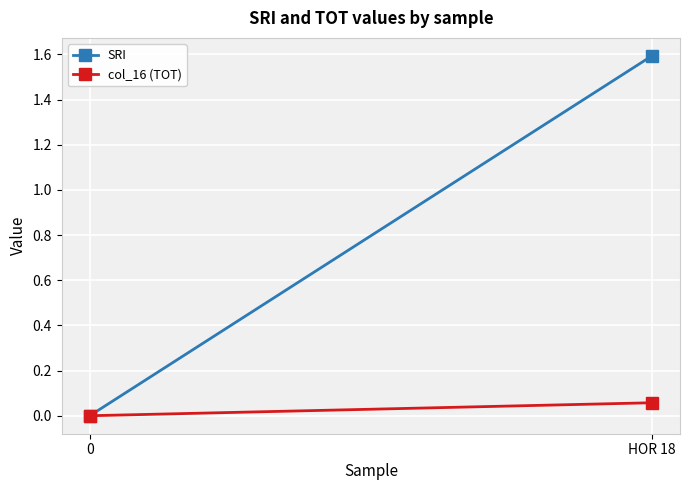

What is the sum of all SRI values?

1.6